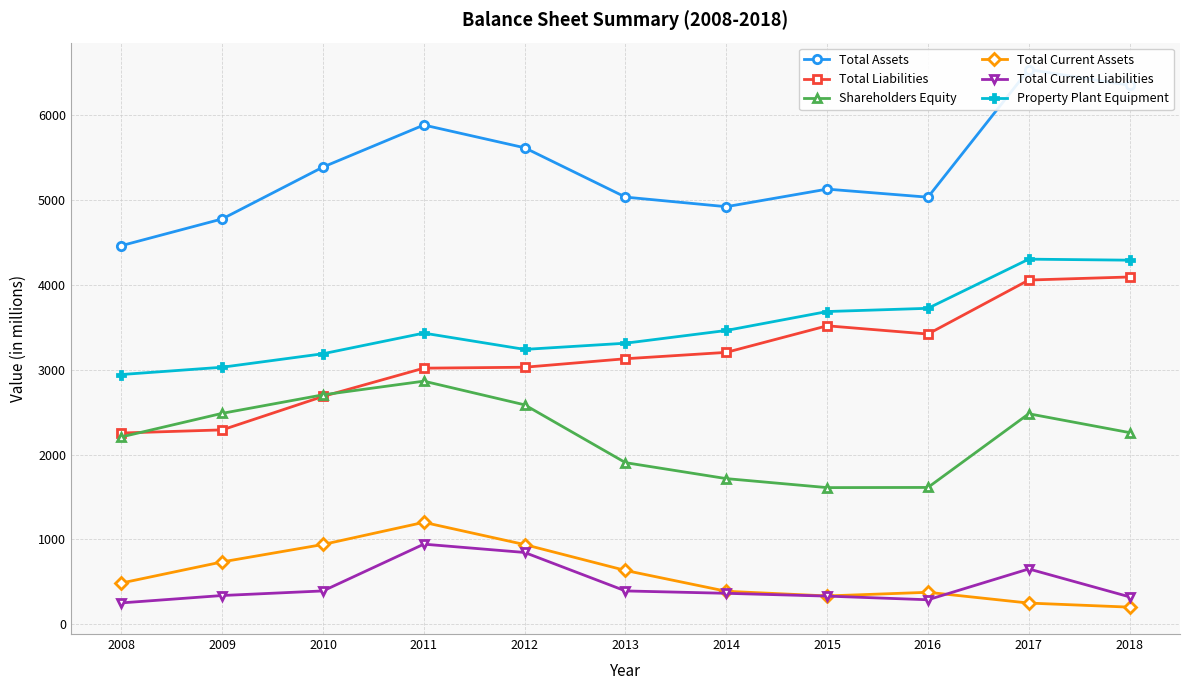

True or false: Total Assets and Total Current Assets intersect in this chart.

False